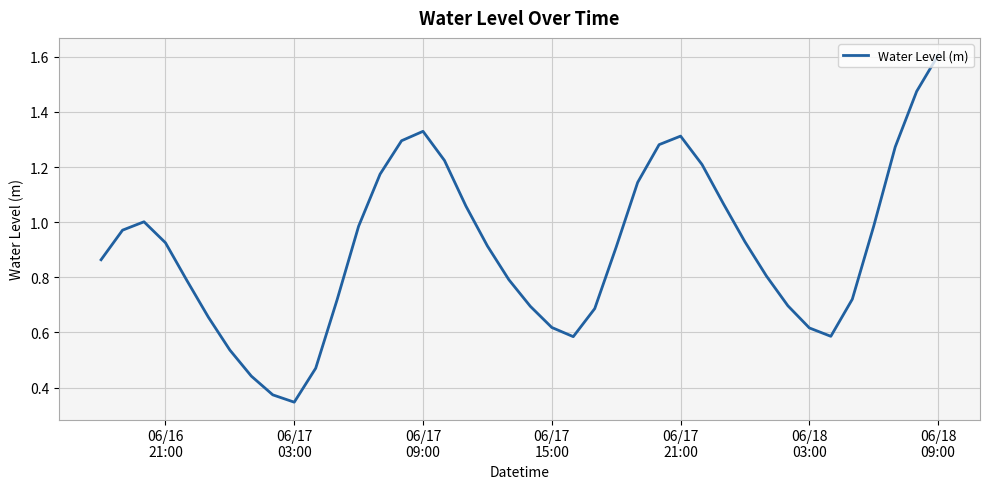

What is the maximum value shown in the chart?

1.6